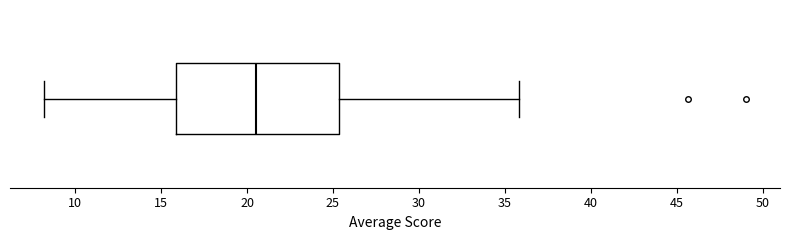

Transcribe this box plot: give where the median line is, the range the box spans, and where the two whiskers end, as read against the x-axis. The values are not printed on the chart, so give them approximately, as read against the axis.

median 20.5, box 16.0 to 25.5, whiskers 8.0 to 36.0